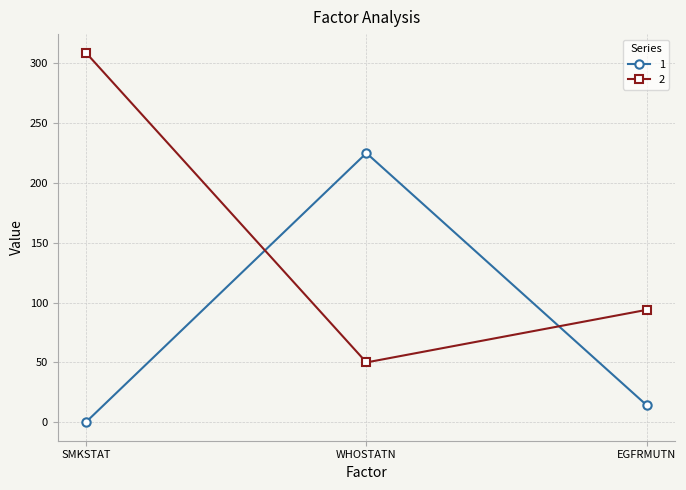

Which series changed the most between SMKSTAT and WHOSTATN?

2